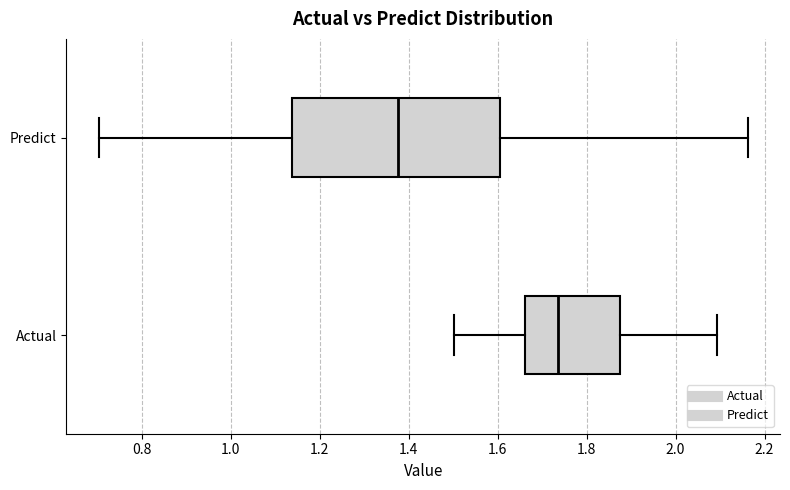

Reading bottom to top, transcribe this box plot: for each box, give where its median line is, the range the box spans, and where its two whiskers end, as read against the x-axis. The values are not printed on the chart, so give them approximately, as read against the axis.

Actual: median 1.74, box 1.66 to 1.88, whiskers 1.50 to 2.10
Predict: median 1.38, box 1.14 to 1.60, whiskers 0.70 to 2.16